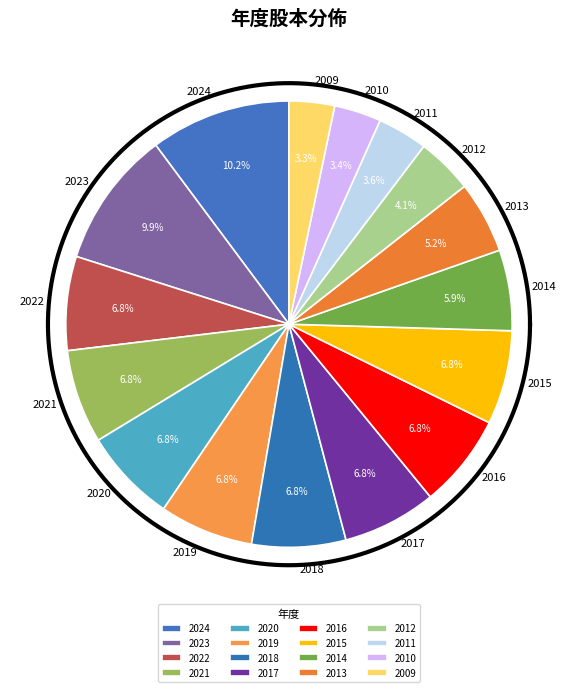

What percentage is the 2015 slice, to the nearest percent?

7%